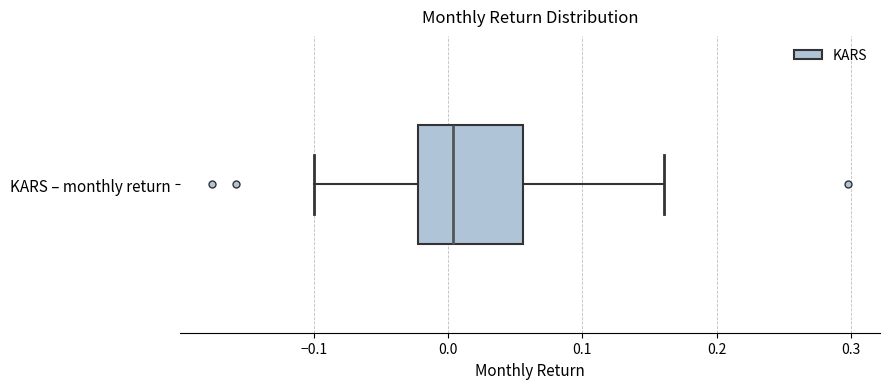

Where does the right whisker of the box for KARS – monthly return end on the x-axis? The values are not printed on the chart, so give them approximately, as read against the axis.

0.16